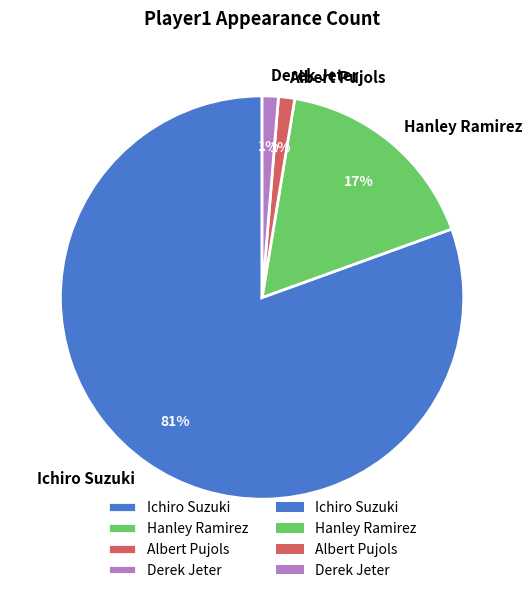

Do Derek Jeter and Albert Pujols together represent more than half of the pie?

No